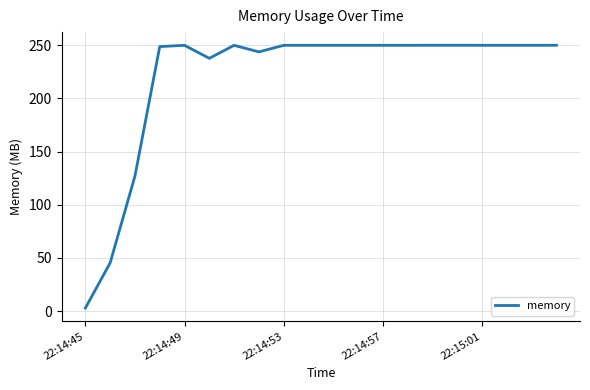

What is the difference between the second highest and second lowest values?

204.6